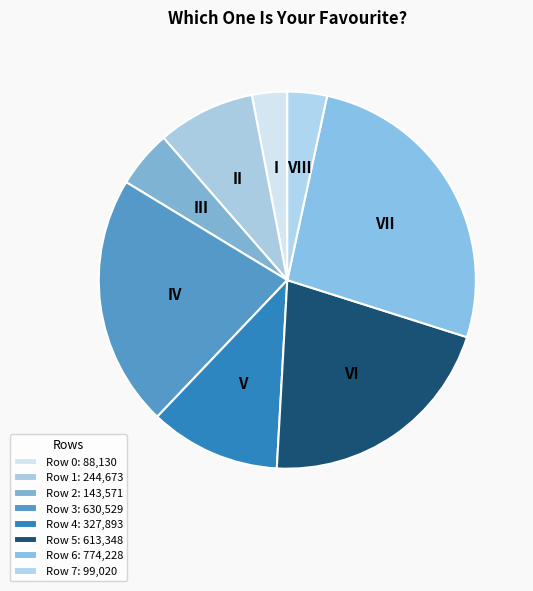

What is the largest slice in the pie chart?

Row 6